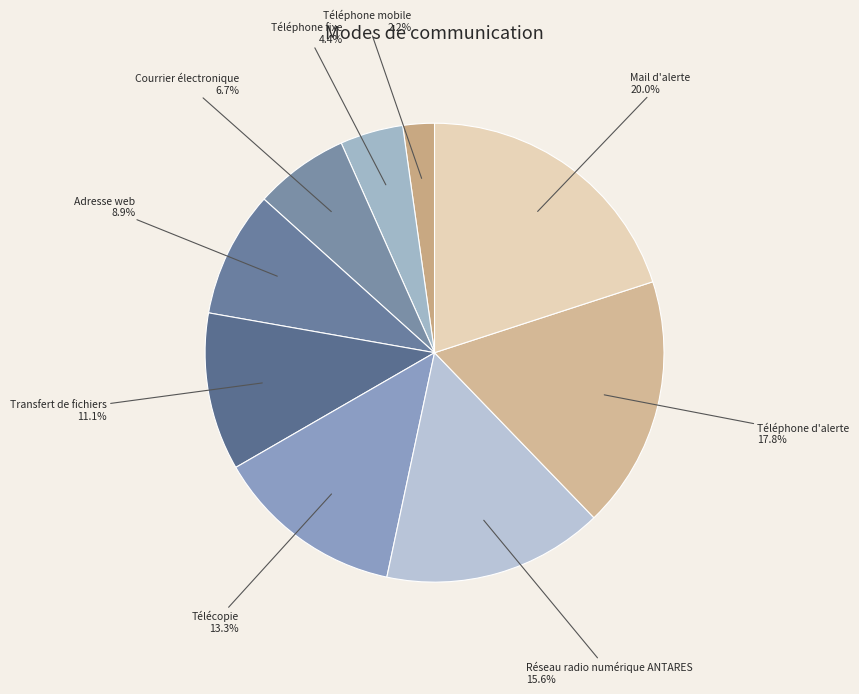

What is the largest slice in the pie chart?

Mail d'alerte